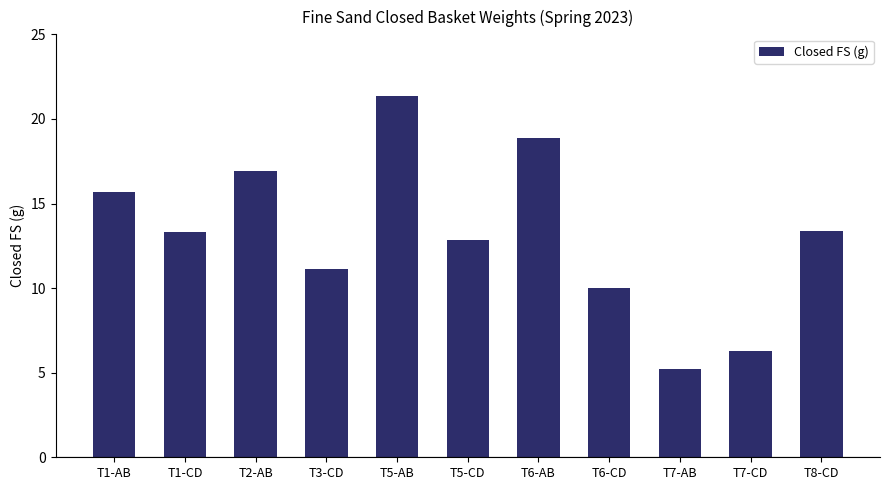

What is the label of the 10th bar from the right?

T1-CD